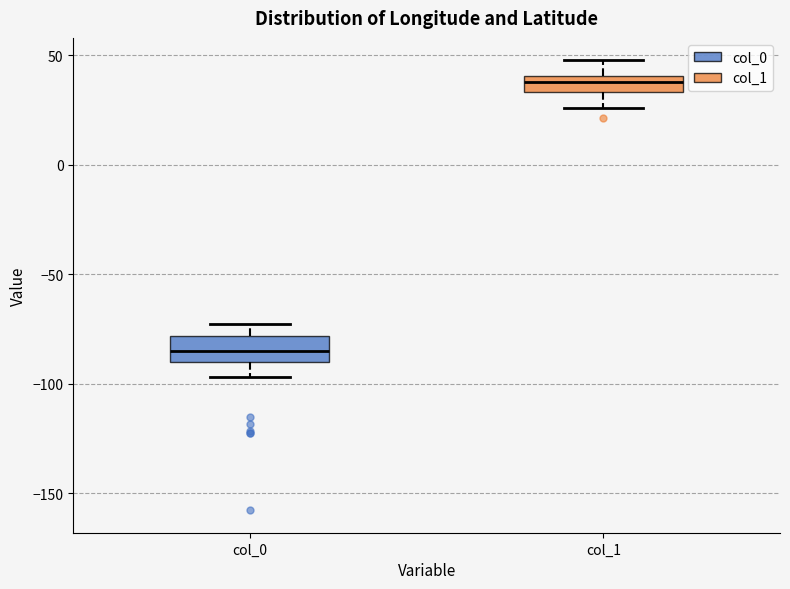

Reading left to right, read every box against the y-axis: the position of its median line, the range the box covers, and the ends of its whiskers. The values are not printed on the chart, so give them approximately, as read against the axis.

col_0: median -85, box -90 to -80, whiskers -95 to -75
col_1: median 40 (inside the box), box 35 to 40, whiskers 25 to 50